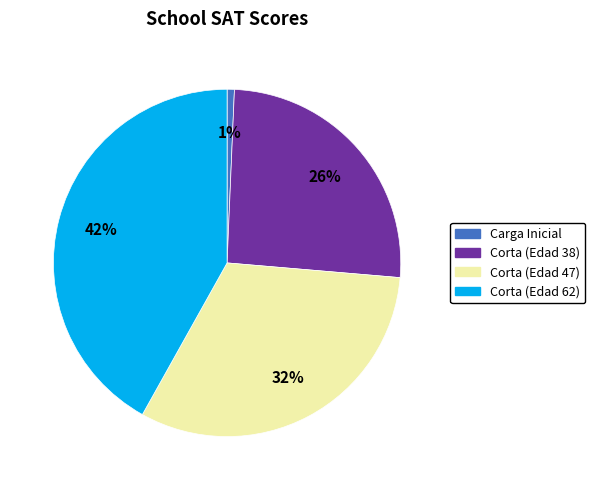

To the nearest percent, what portion does Carga Inicial represent?

1%